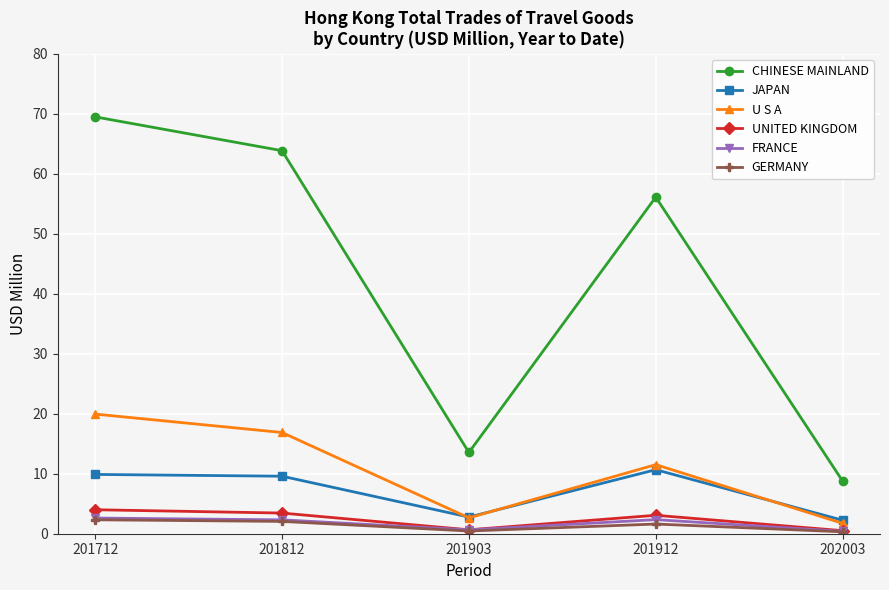

At how many categories does at least one series exceed 11?

4